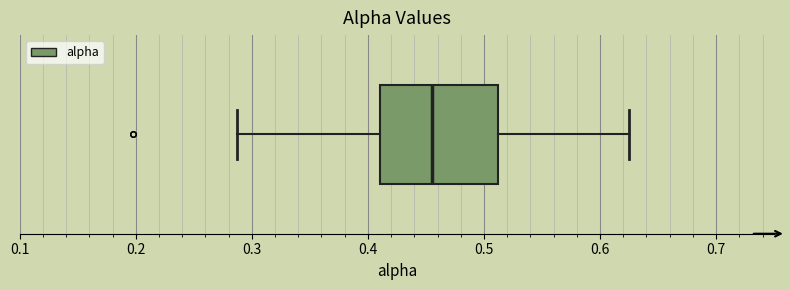

Transcribe this box plot: give where the median line is, the range the box spans, and where the two whiskers end, as read against the x-axis. The values are not printed on the chart, so give them approximately, as read against the axis.

median 0.46, box 0.41 to 0.51, whiskers 0.29 to 0.62